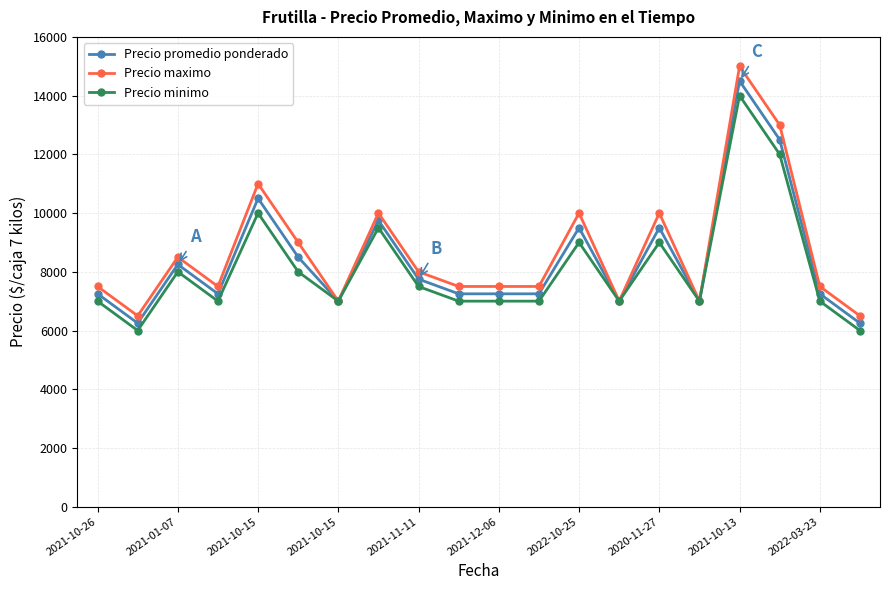

List the series in order of their overall mean, highest first.

Precio maximo, Precio promedio ponderado, Precio minimo